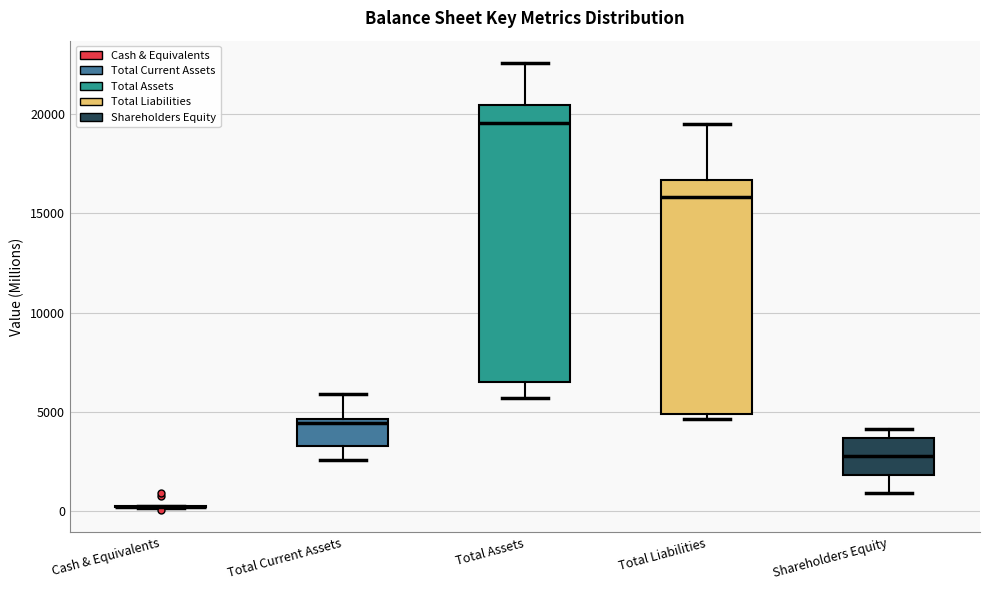

Reading left to right, read every box against the y-axis: the position of its median line, the range the box covers, and the ends of its whiskers. The values are not printed on the chart, so give them approximately, as read against the axis.

Cash & Equivalents: box collapsed to a line at 0, whiskers 0 to 0
Total Current Assets: median 4500 (just below the box's upper edge), box 3500 to 4500, whiskers 2500 to 6000
Total Assets: median 19500, box 6500 to 20500, whiskers 5500 to 22500
Total Liabilities: median 16000, box 5000 to 16500, whiskers 4500 to 19500
Shareholders Equity: median 3000, box 2000 to 3500, whiskers 1000 to 4000